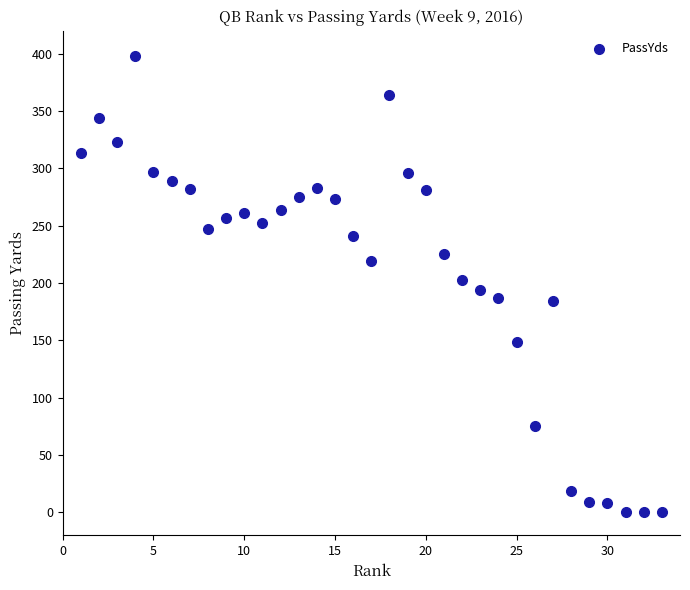

What is the range of Y values (max minus min)?

398